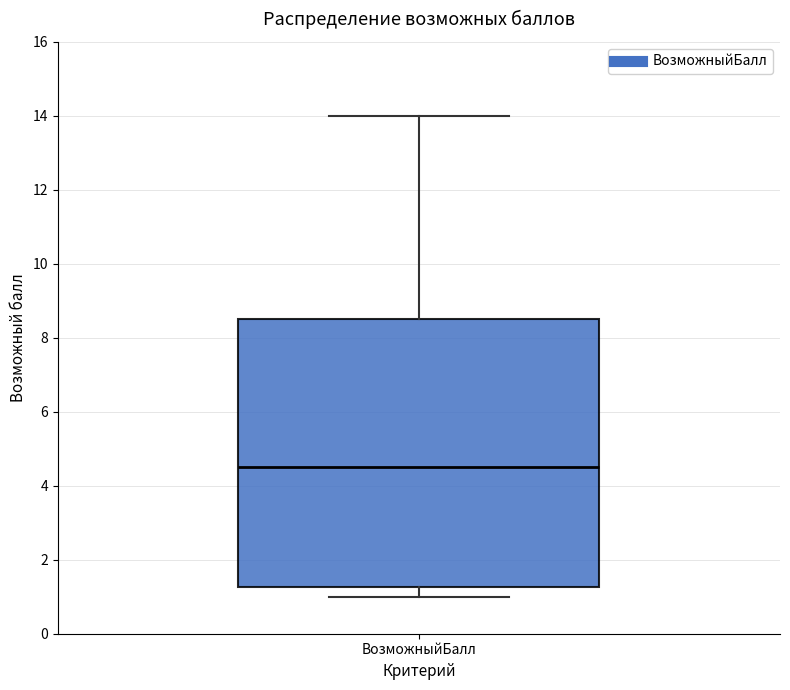

Where is the upper edge of the box for ВозможныйБалл on the y-axis? The values are not printed on the chart, so give them approximately, as read against the axis.

8.6